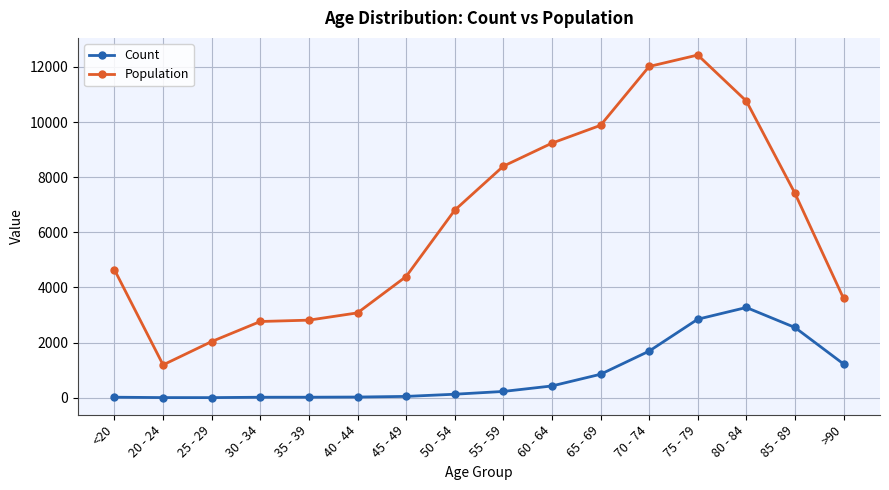

What are all the series names shown in the legend?

Count, Population